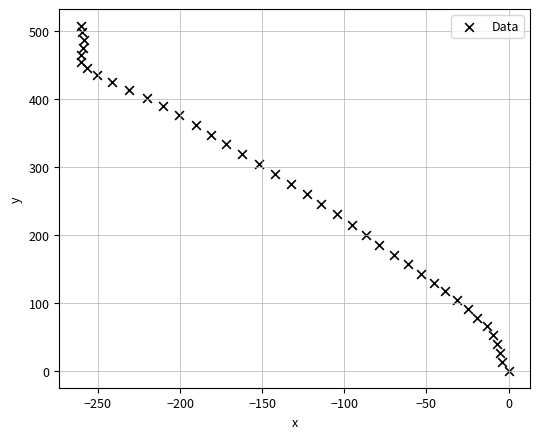

What is the range of X values (max minus min)?

260.5